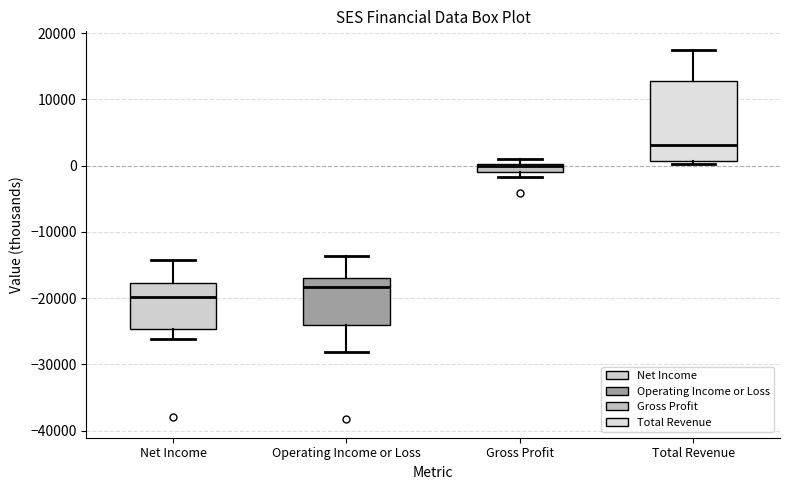

Where does the upper whisker of the box for Net Income end on the y-axis? The values are not printed on the chart, so give them approximately, as read against the axis.

-14000